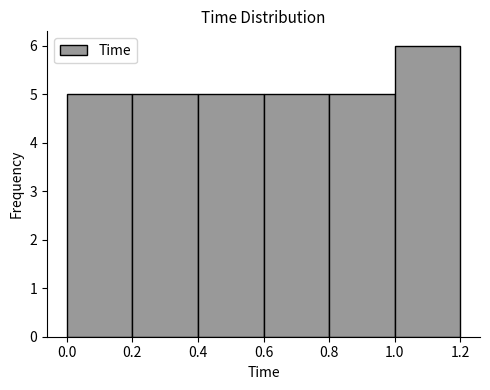

Reading left to right, list every bar in this chart as the range it spans on the x-axis followed by its height. The values are not printed on the chart, so give them approximately, as read against the axis.

0.0 to 0.2: 5
0.2 to 0.4: 5
0.4 to 0.6: 5
0.6 to 0.8: 5
0.8 to 1.0: 5
1.0 to 1.2: 6